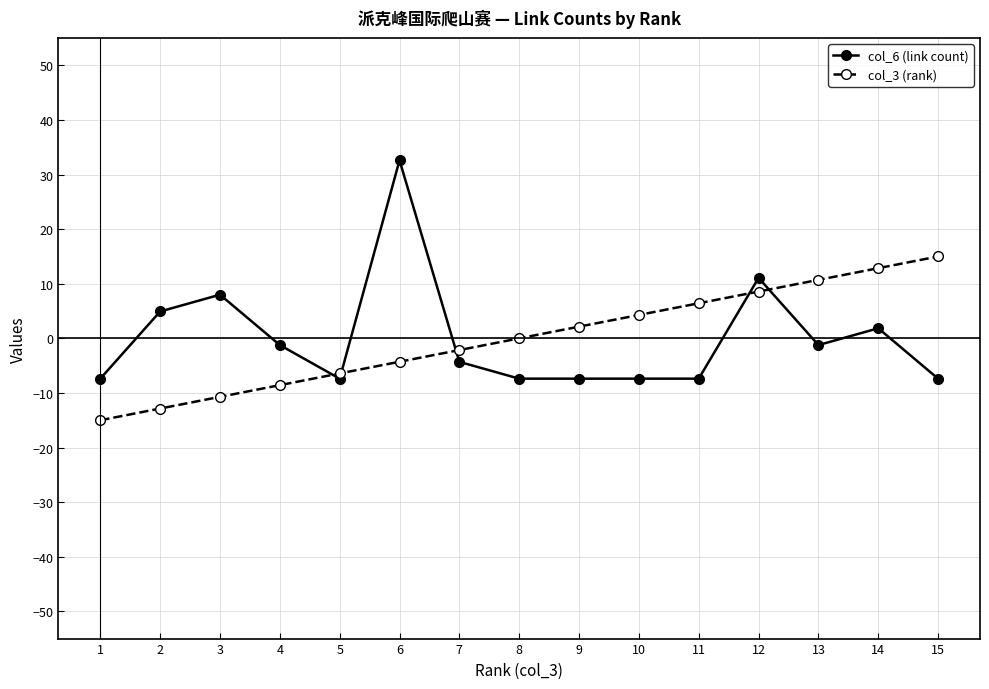

Which series has the largest range (max minus min)?

col_6 (link count)